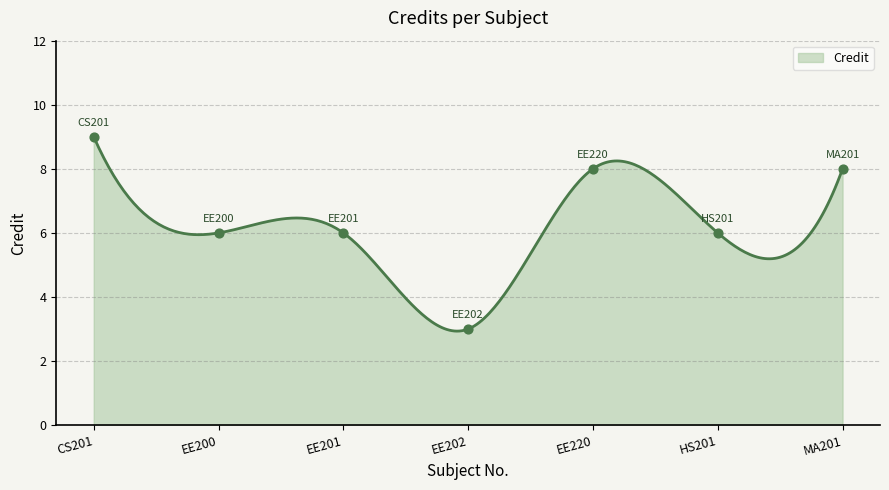

Approximately how many times larger is the value at MA201 compared to EE201?

1.3